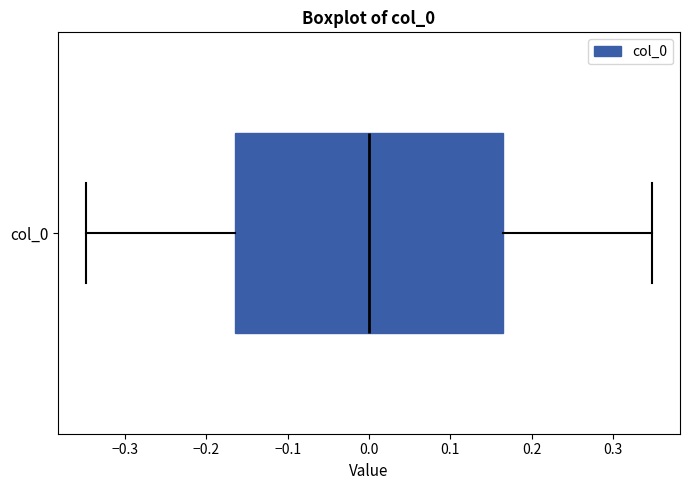

Read this box plot against the x-axis: the position of the median line, the range covered by the box, and the ends of both whiskers. The values are not printed on the chart, so give them approximately, as read against the axis.

median 0.00, box -0.17 to 0.17, whiskers -0.35 to 0.35